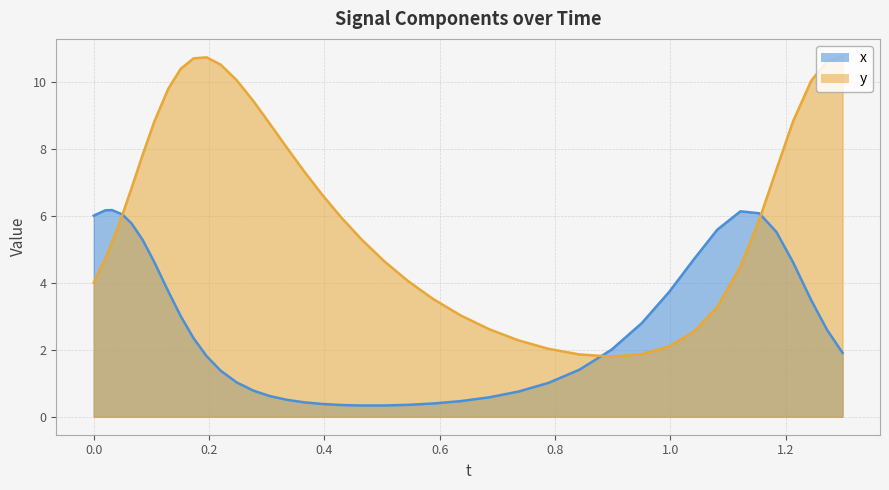

What are all the series names shown in the legend?

x, y